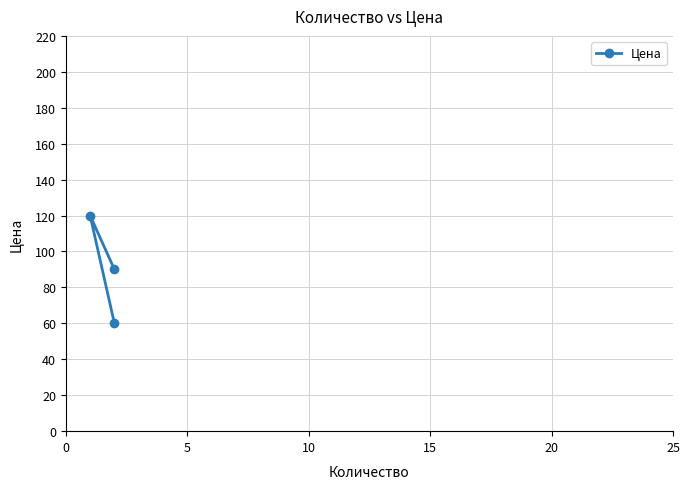

What is the difference between the maximum and minimum values?

60